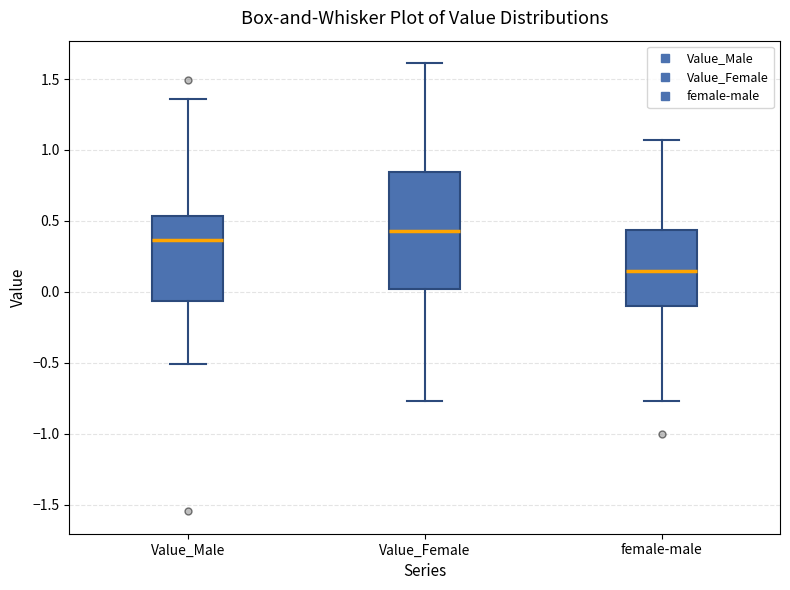

Reading left to right, read every box against the y-axis: the position of its median line, the range the box covers, and the ends of its whiskers. The values are not printed on the chart, so give them approximately, as read against the axis.

Value_Male: median 0.35, box -0.05 to 0.55, whiskers -0.50 to 1.35
Value_Female: median 0.45, box 0.00 to 0.85, whiskers -0.75 to 1.60
female-male: median 0.15, box -0.10 to 0.45, whiskers -0.75 to 1.05